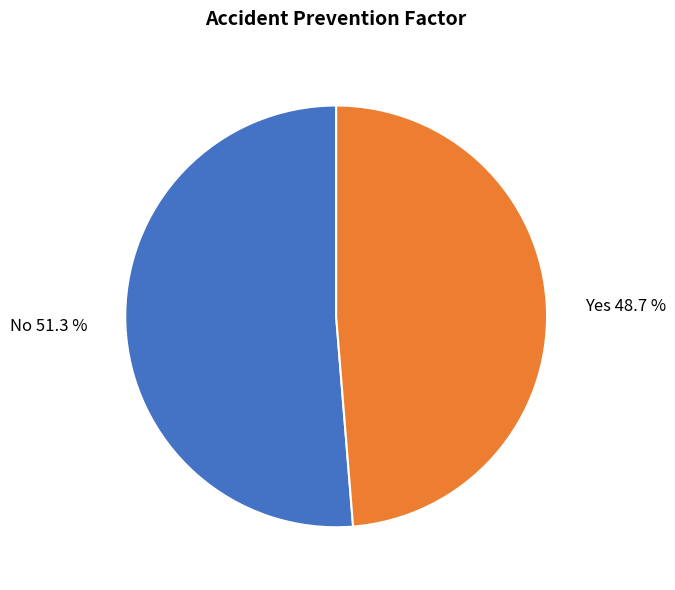

What percentage is NOT represented by No?

48.7%